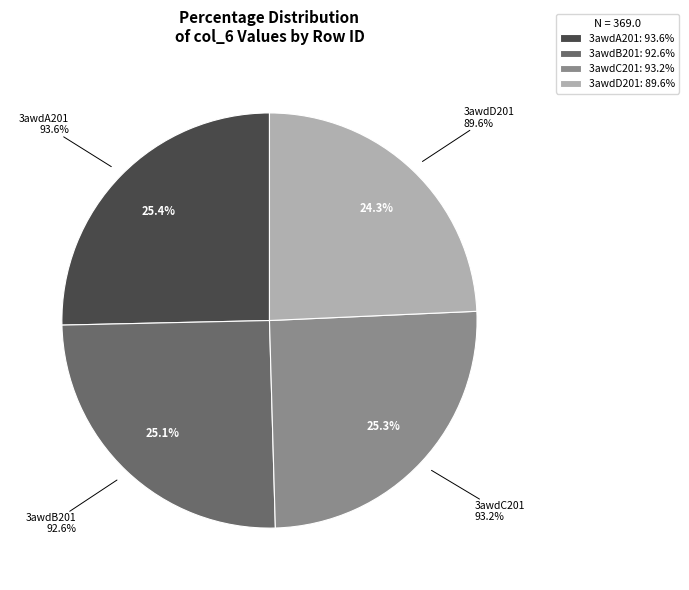

Which category has the biggest portion of the pie?

3awdA201